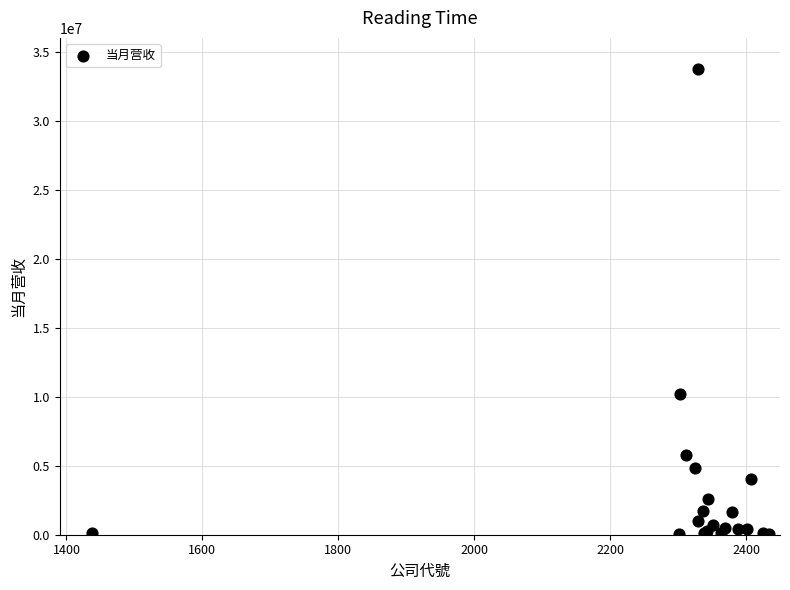

What Y value in the scatter plot is closest to 16891471?

10178453